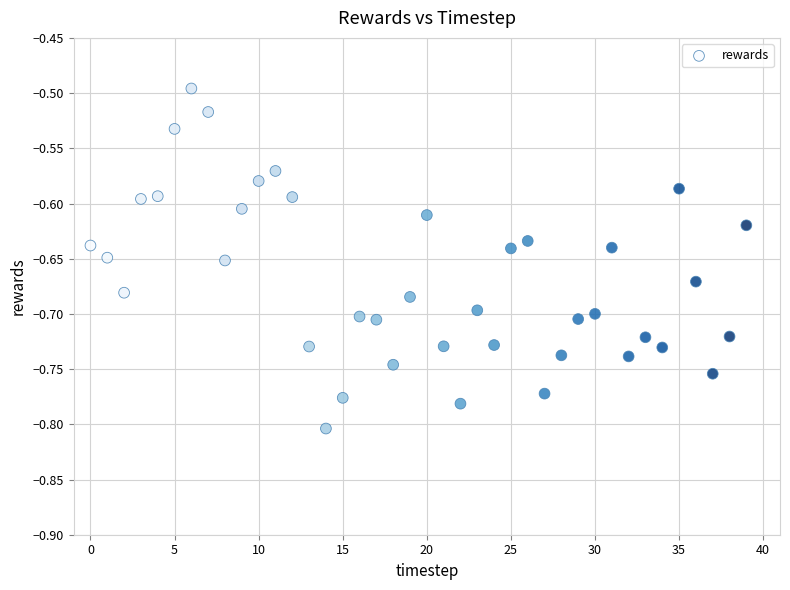

What is the range of Y values (max minus min)?

0.3